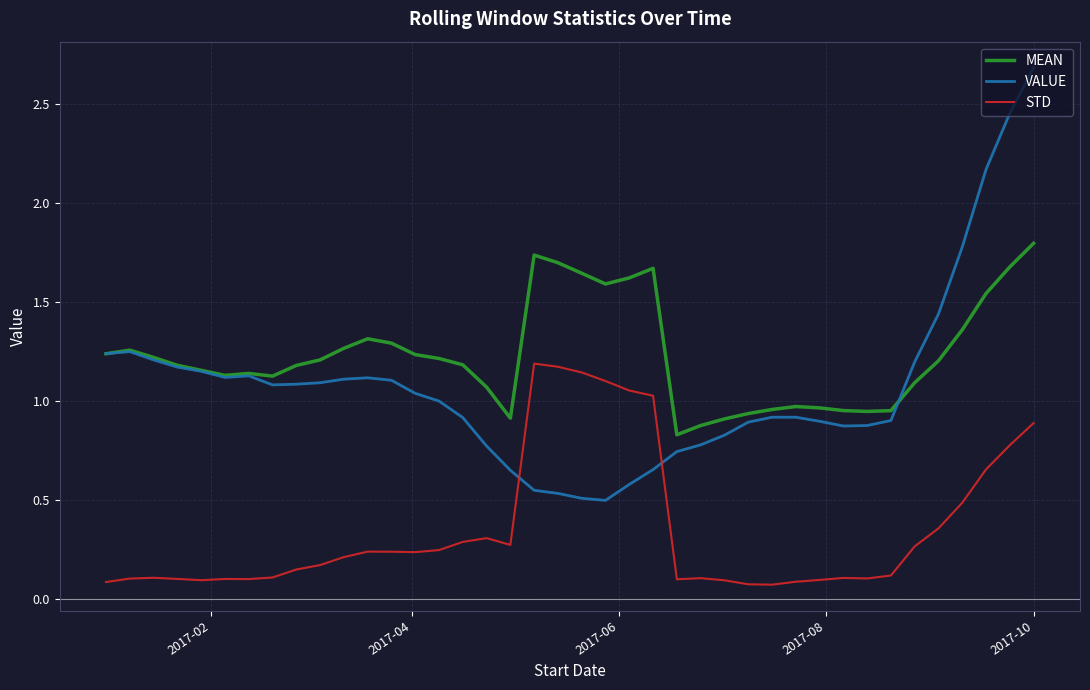

Which series has the largest total across all categories?

MEAN